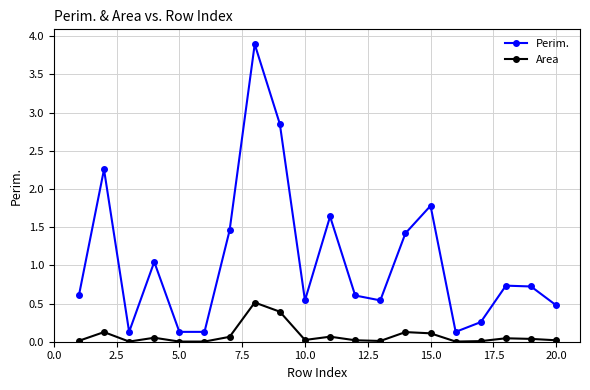

What is the highest value of the Perim. series?

3.9